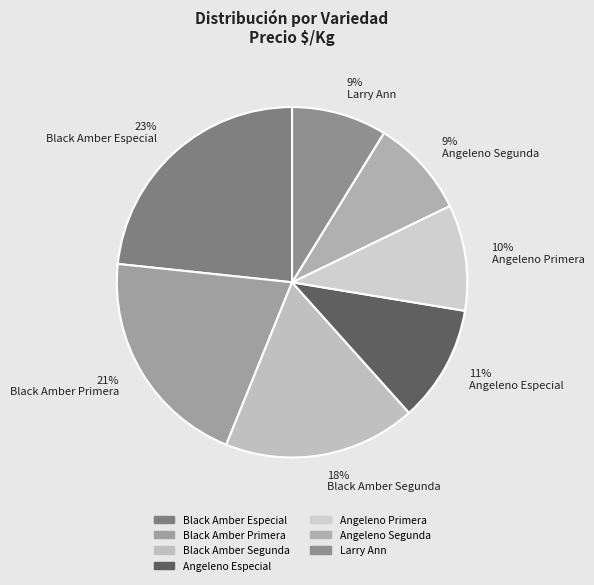

The Larry Ann slice represents 1% of the pie. True or false?

False